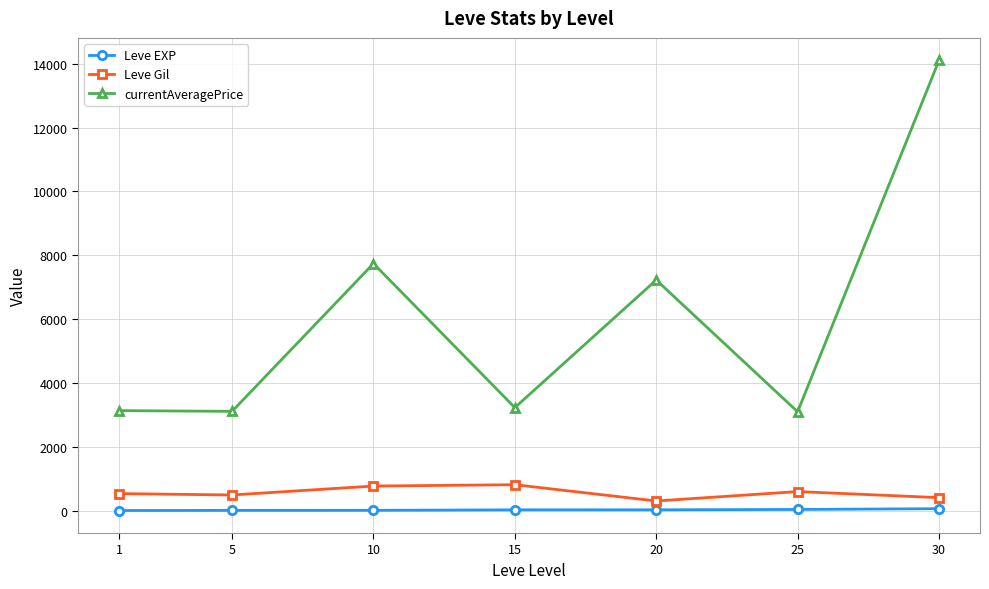

What value does the Leve Gil series have at 15?

810.0